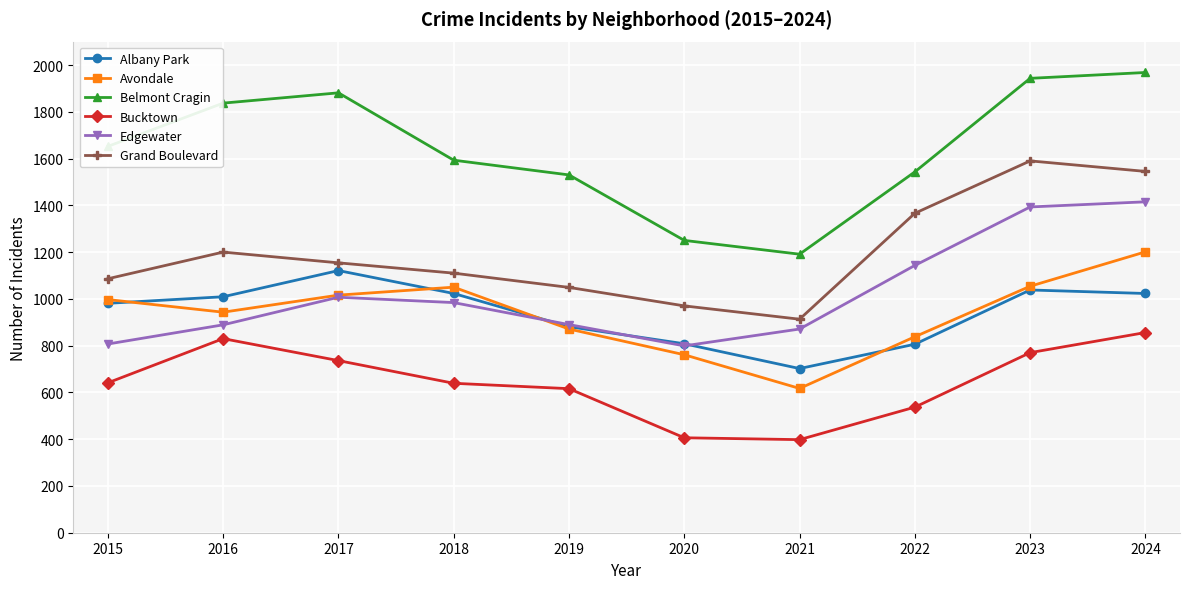

The value of Grand Boulevard at 2020 is 228. True or false?

False